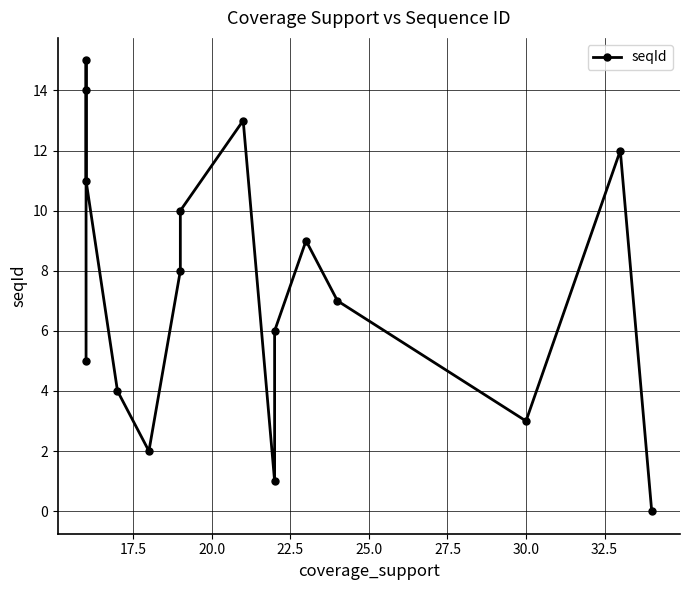

True or false: the data shows 6 at 14.

False